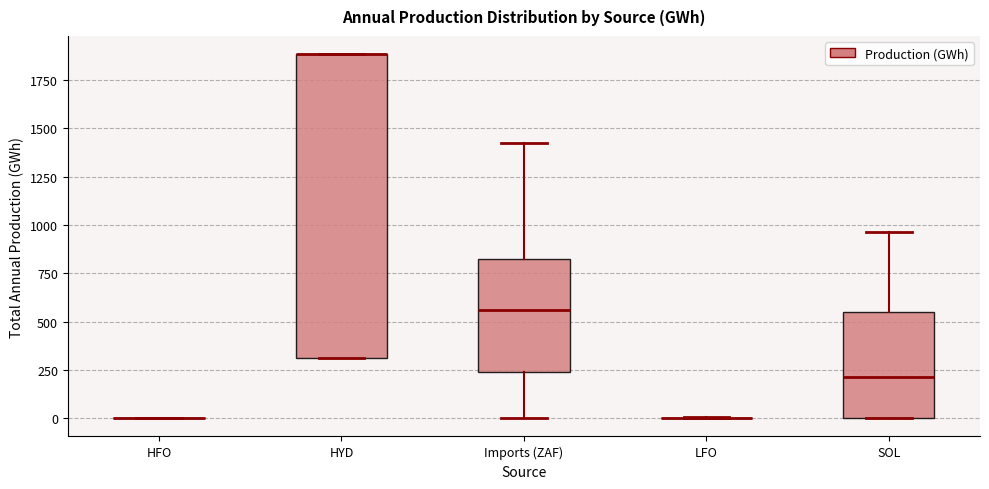

Reading left to right, transcribe this box plot: for each box, give where its median line is, the range the box spans, and where its two whiskers end, as read against the y-axis. The values are not printed on the chart, so give them approximately, as read against the axis.

HFO: box collapsed to a line at 0, whiskers 0 to 0
HYD: median 1900 (drawn on the box's upper edge), box 300 to 1900, whiskers 300 to 1900
Imports (ZAF): median 550, box 250 to 800, whiskers 0 to 1400
LFO: box collapsed to a line at 0, whiskers 0 to 0
SOL: median 200, box 0 to 550, whiskers 0 to 950